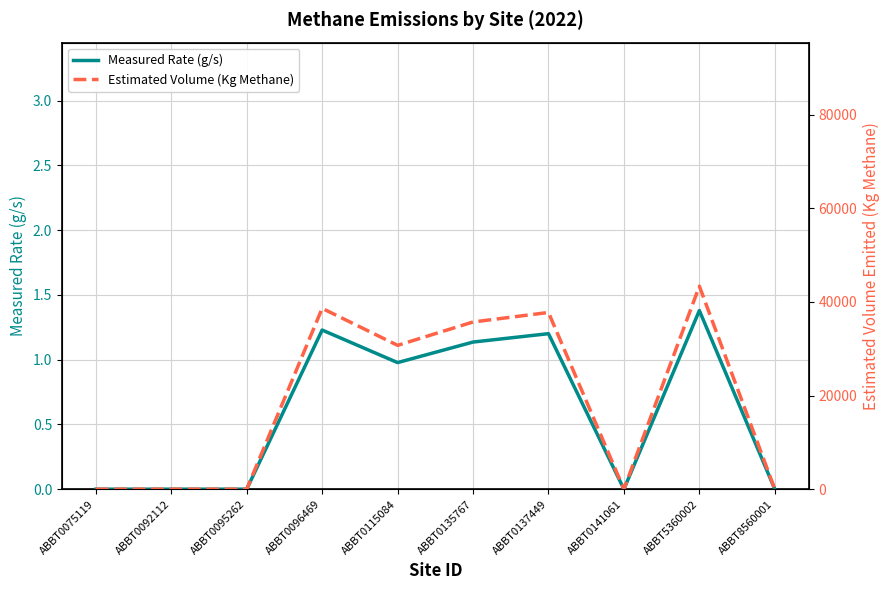

The value of Estimated Volume (Kg Methane) at ABBT0092112 is 0.0. True or false?

True